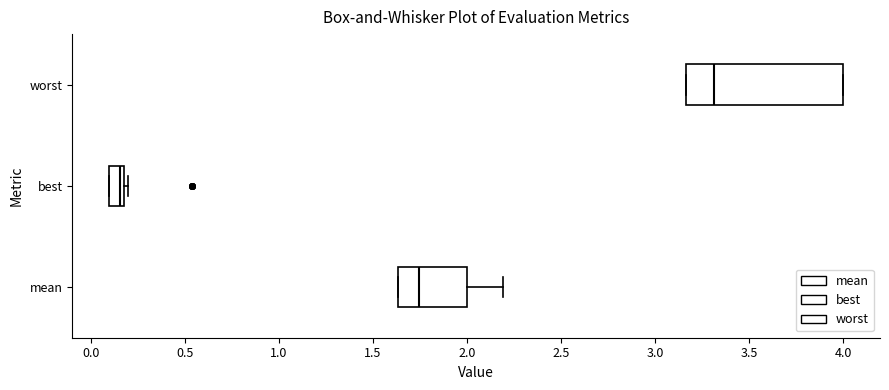

Which box is the widest, from its left edge to its right edge?

worst